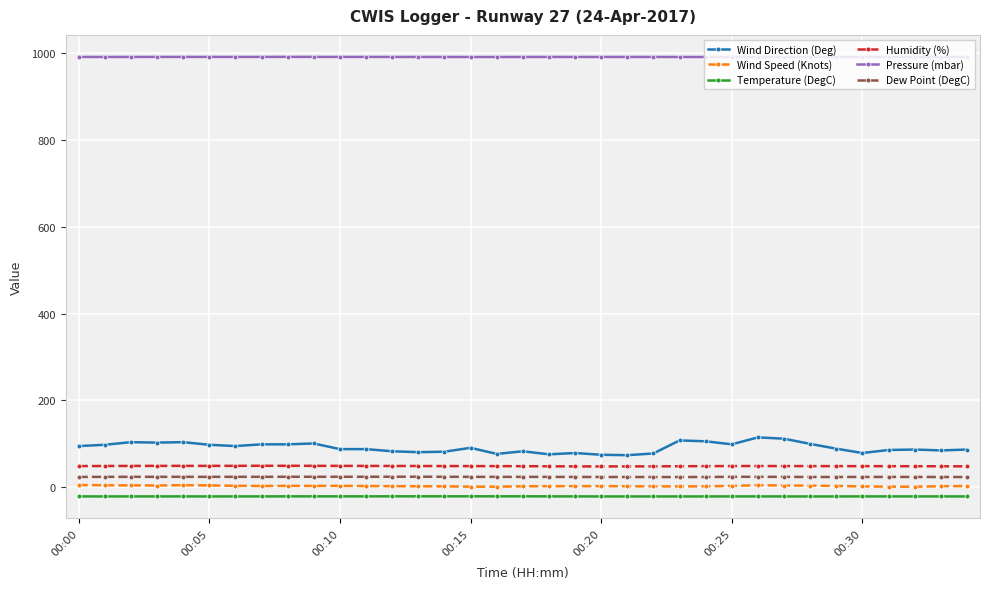

What is the value of the Pressure (mbar) point at the 15th from the left?

991.2